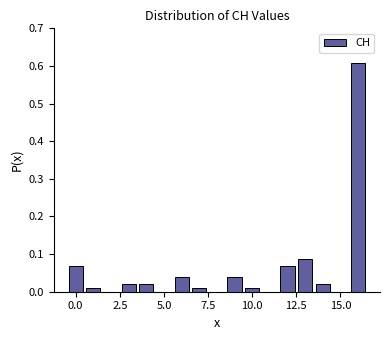

Around what value on the x-axis is the tallest bar? Give the approximate position of its centre, as read against the axis.

16.0